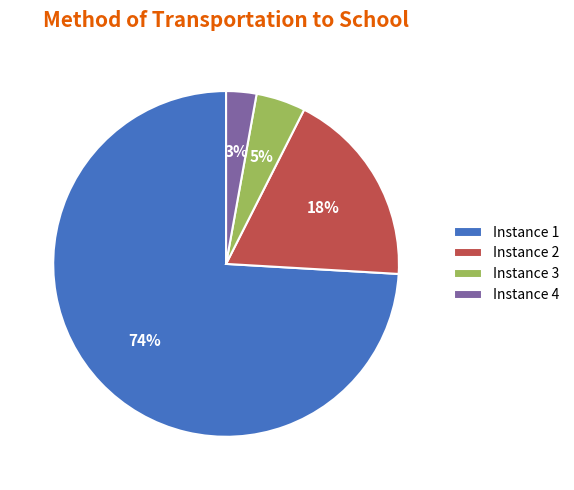

What is the largest slice in the pie chart?

Instance 1